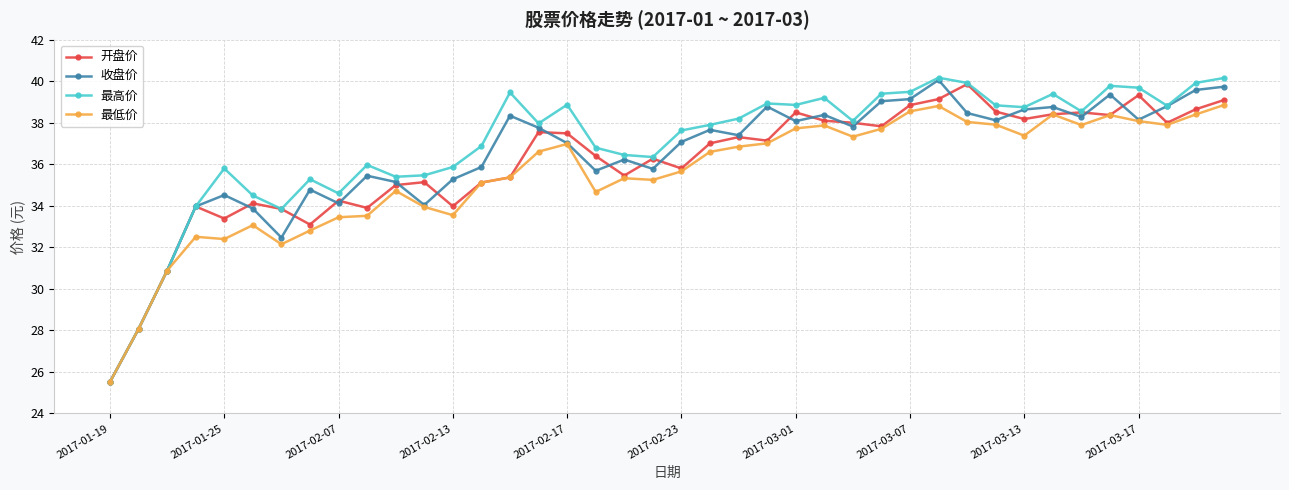

Which series has the largest range (max minus min)?

最高价